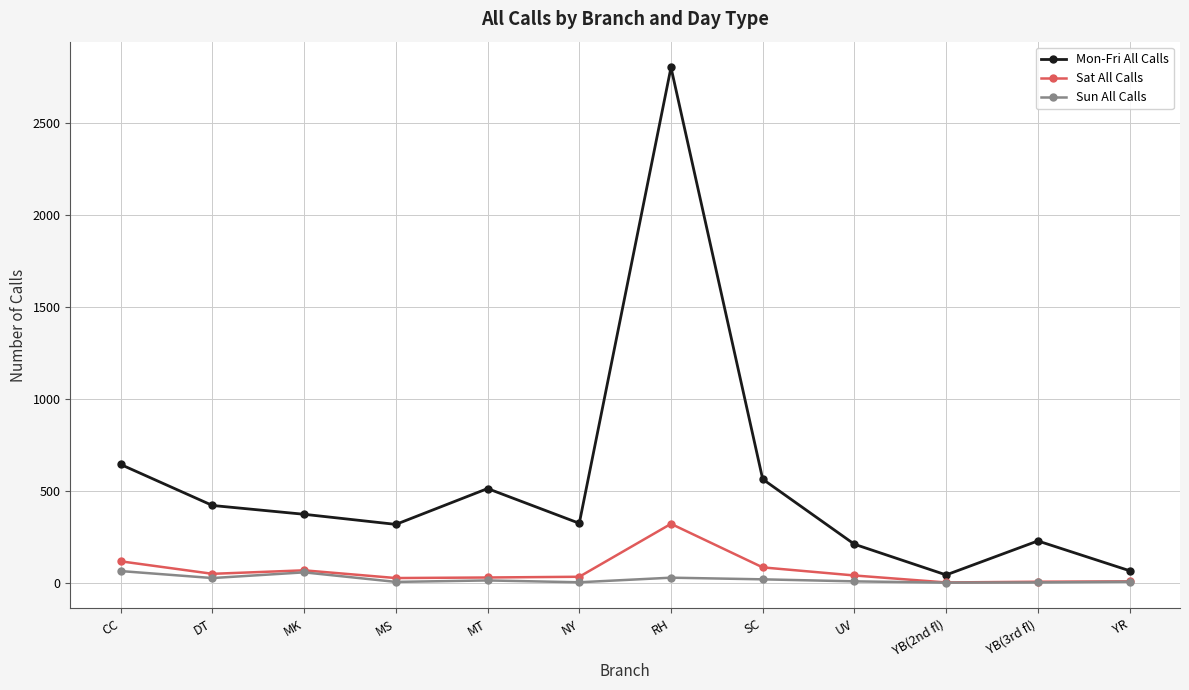

Where does the Sun All Calls series first go above 12?

CC